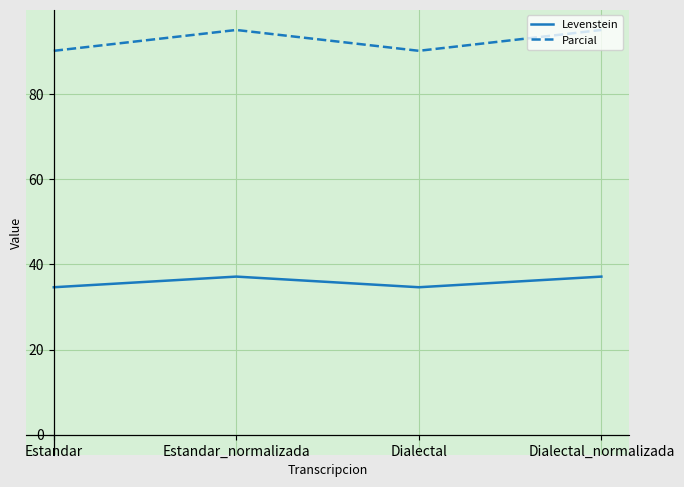

What position from the right is Estandar_normalizada?

3